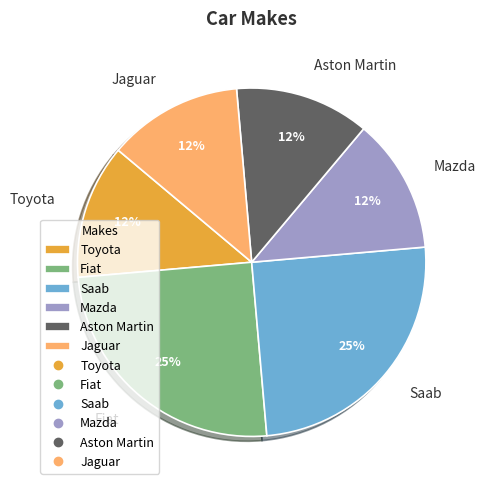

The Jaguar slice represents 12% of the pie. True or false?

True